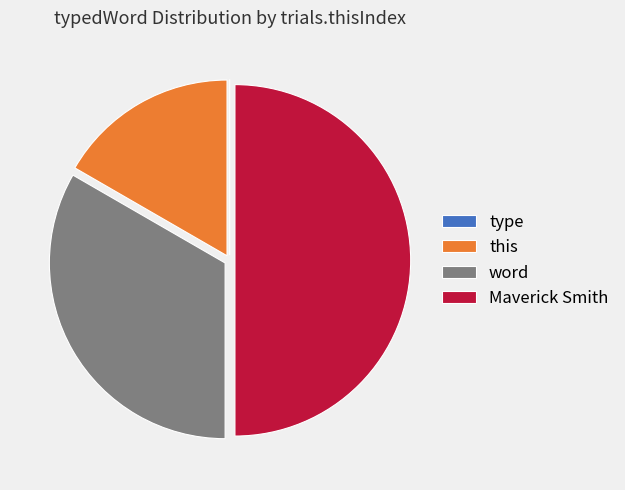

True or false: this accounts for 17% of the total.

True